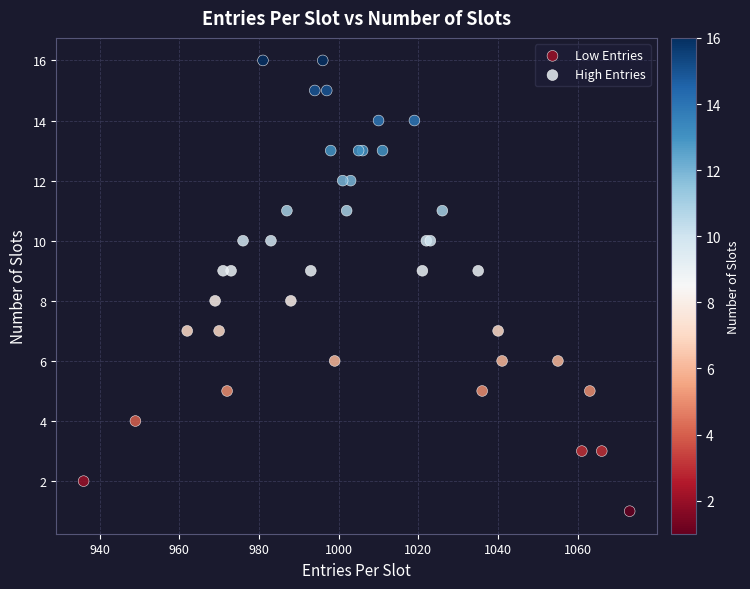

Which series contains the lowest Y value?

High Entries